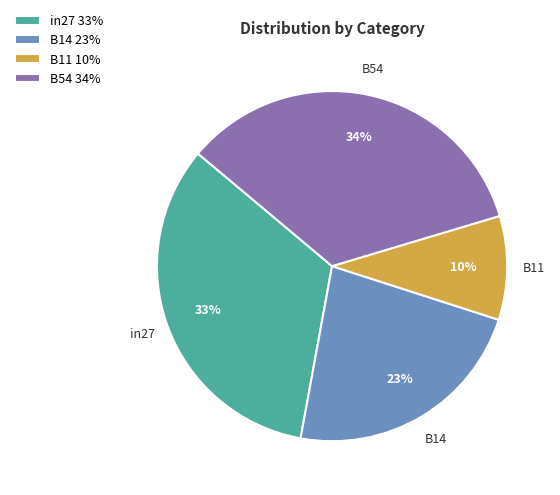

How many slices are in this pie chart?

4